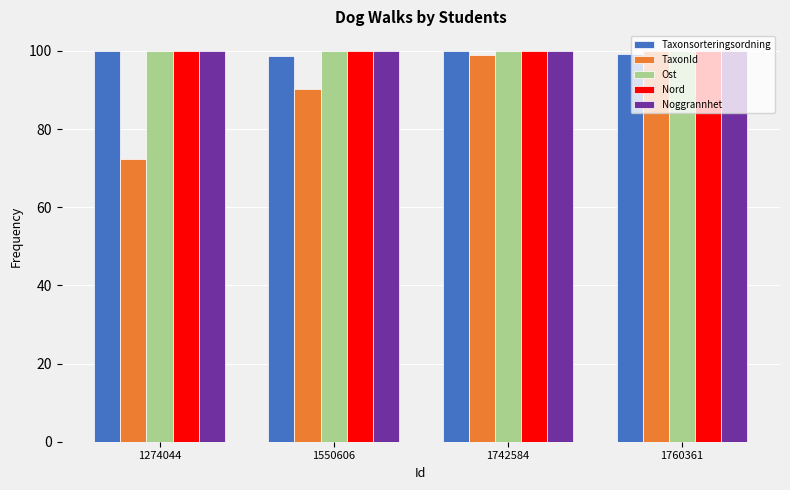

How many data points in TaxonId are above 98?

2